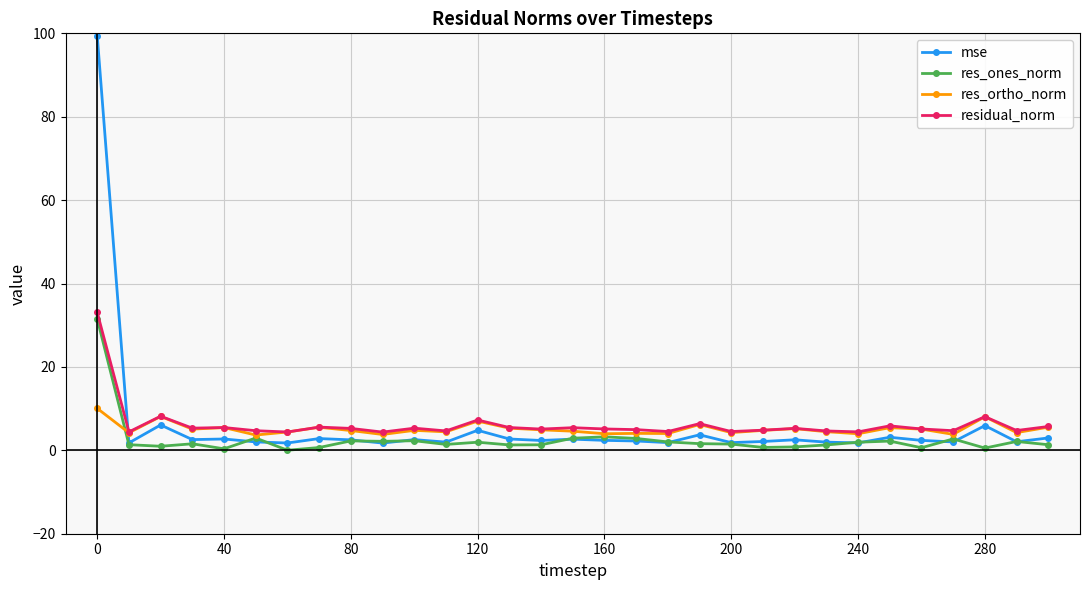

True or false: res_ones_norm and residual_norm intersect in this chart.

False